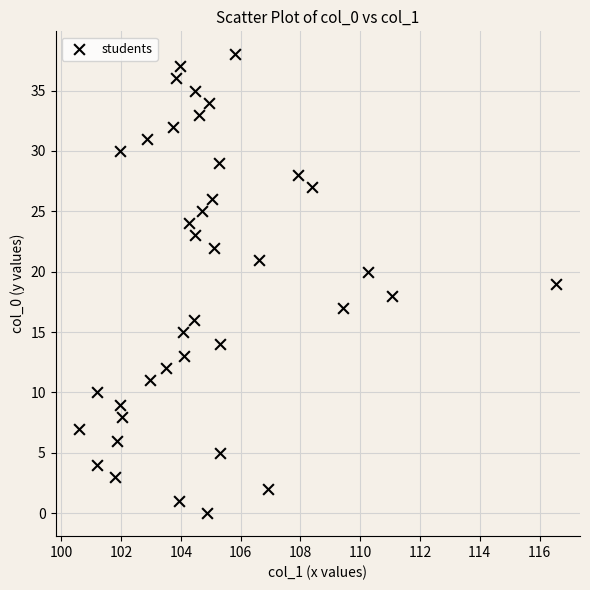

What is the range of Y values (max minus min)?

38